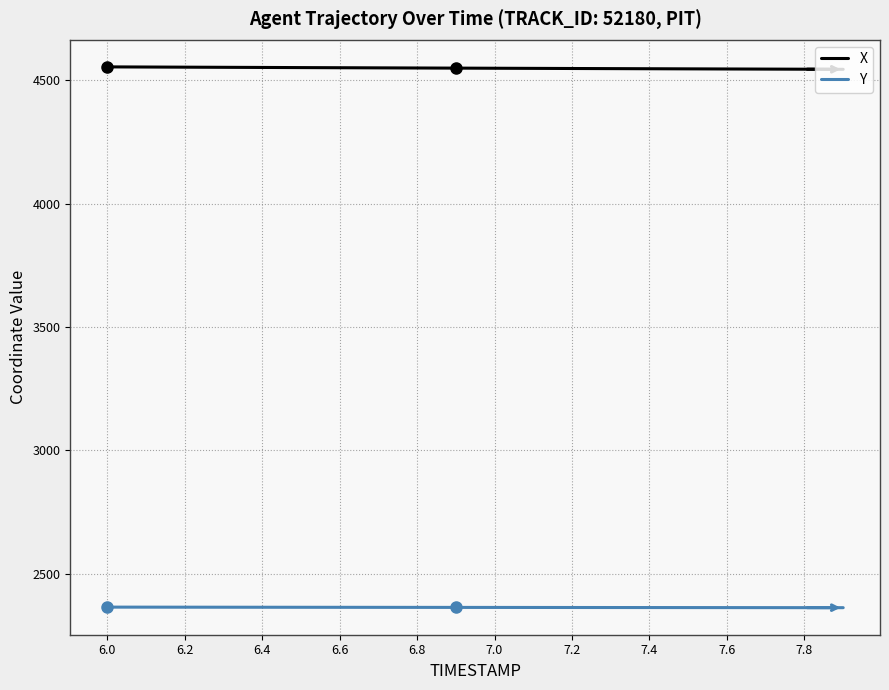

True or false: Y and X cross at least once.

False